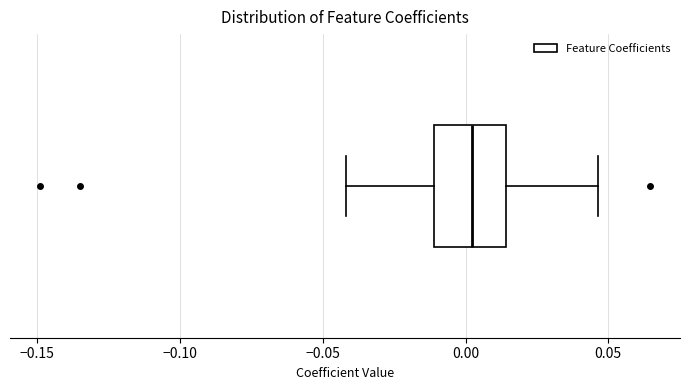

Read this box plot against the x-axis: the position of the median line, the range covered by the box, and the ends of both whiskers. The values are not printed on the chart, so give them approximately, as read against the axis.

median 0.000, box -0.010 to 0.015, whiskers -0.040 to 0.045